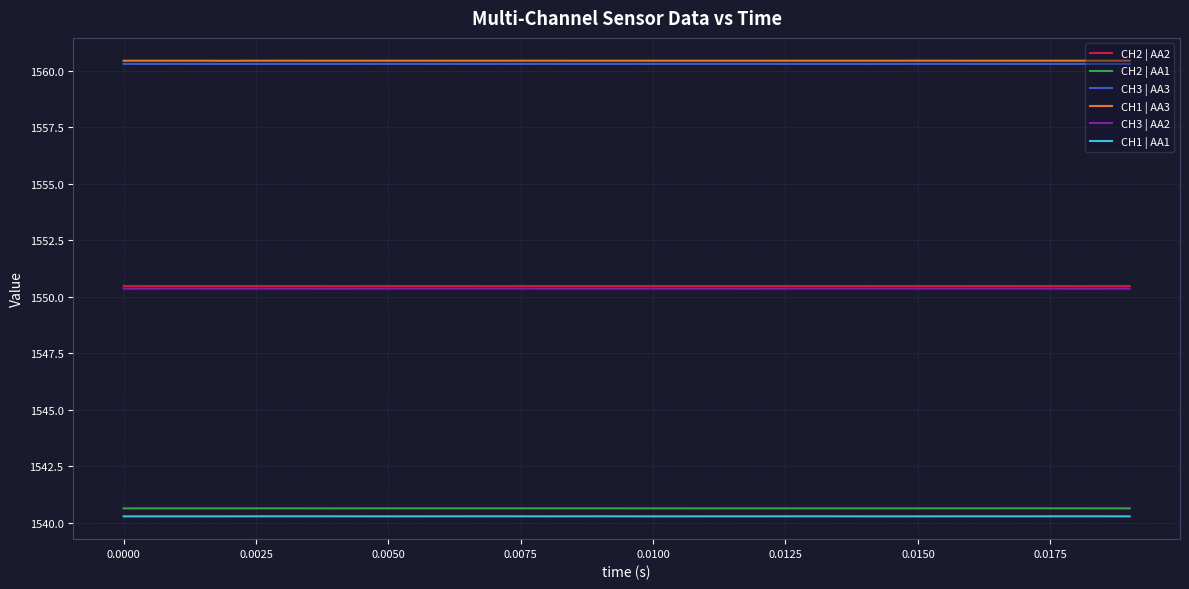

True or false: CH3 | AA2 and CH3 | AA3 cross at least once.

False